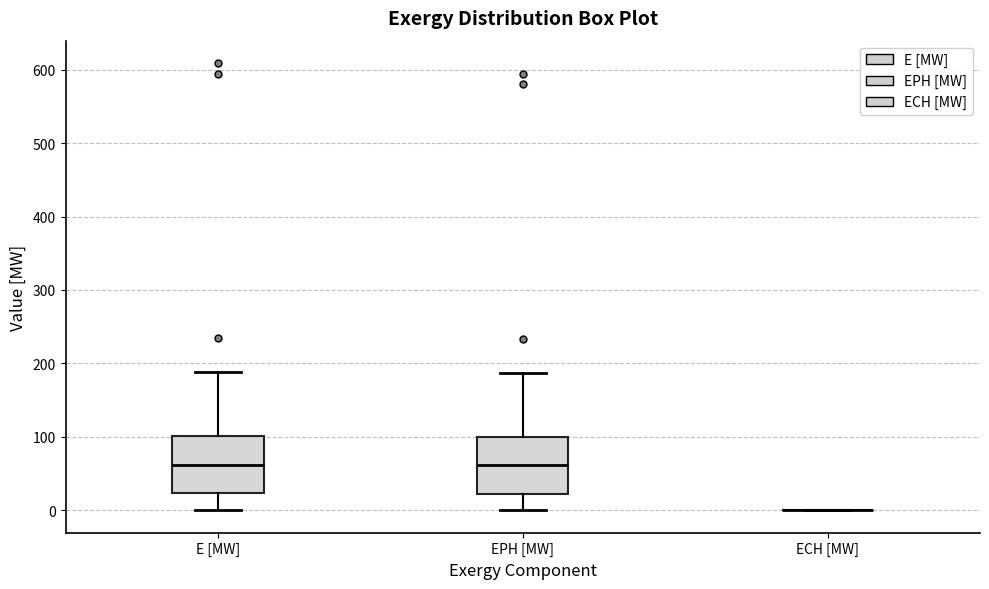

Reading left to right, read every box against the y-axis: the position of its median line, the range the box covers, and the ends of its whiskers. The values are not printed on the chart, so give them approximately, as read against the axis.

E [MW]: median 60, box 20 to 100, whiskers 0 to 190
EPH [MW]: median 60, box 20 to 100, whiskers 0 to 190
ECH [MW]: box collapsed to a line at 0, whiskers 0 to 0